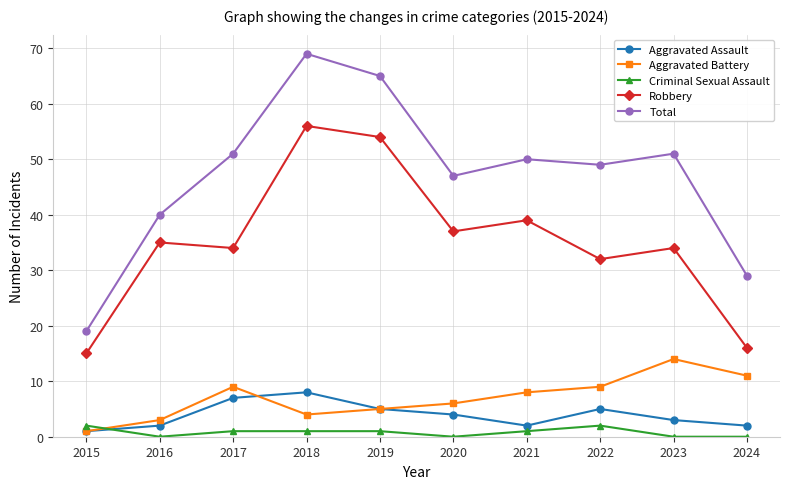

At which label does Aggravated Battery reach its peak?

2023